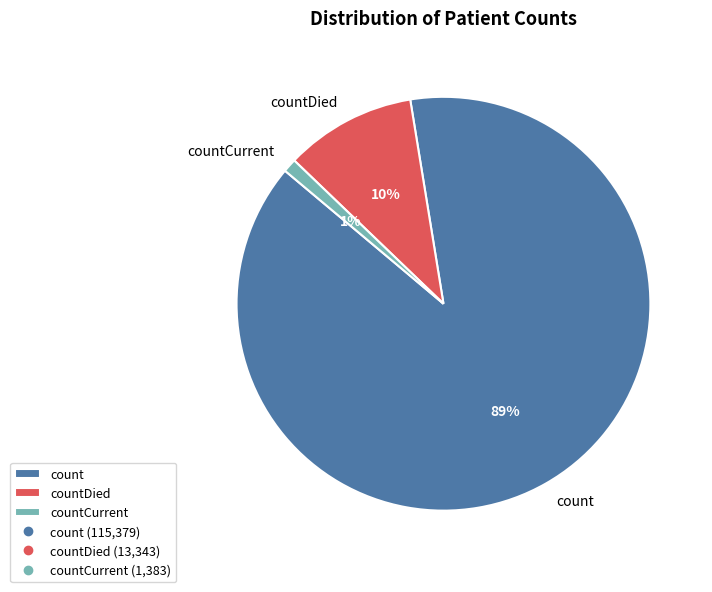

To the nearest percent, what percentage of the pie is countDied?

10%